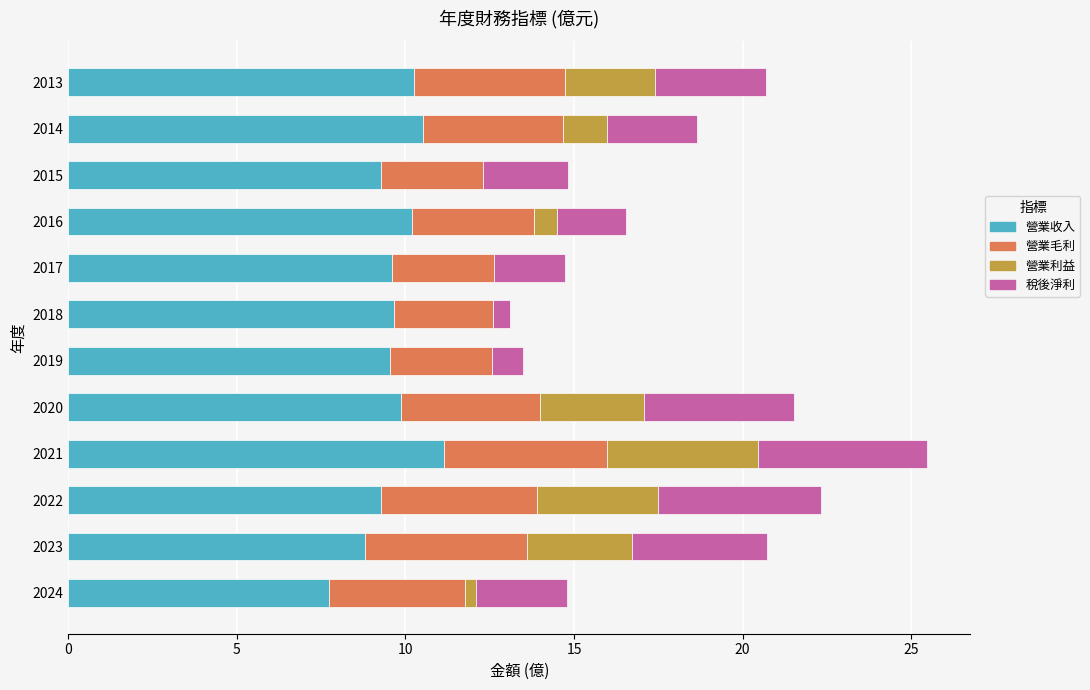

What is the highest value of the 營業收入 series?

11.1